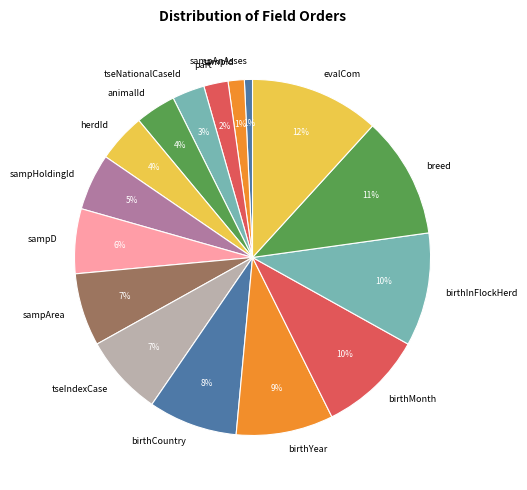

Is it true that sampAnAsses is 7% of the pie?

False